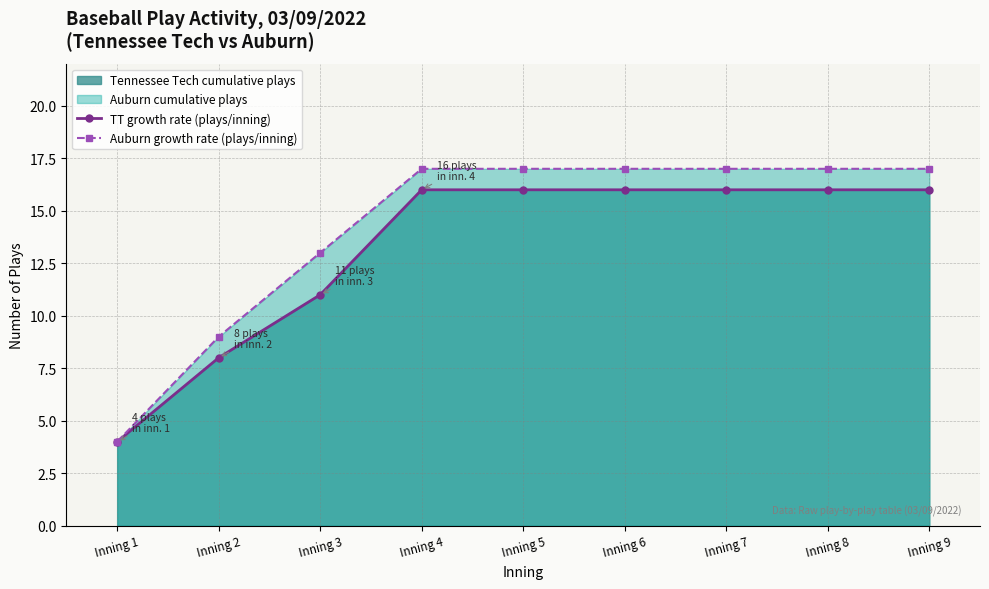

Between Inning 8 and Inning 6, which is larger?

Inning 8